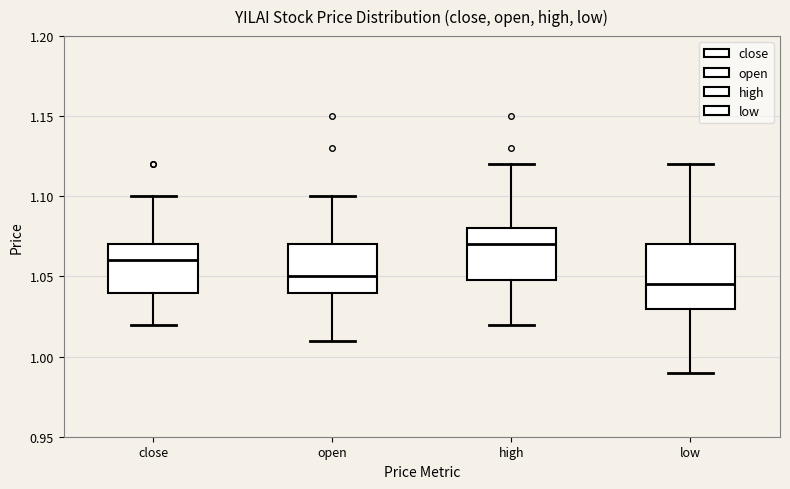

Which box is the tallest, from its lower edge to its upper edge?

low